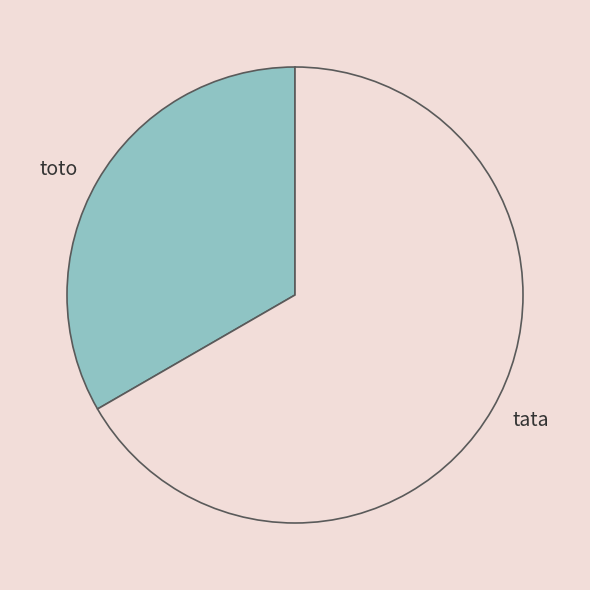

True or false: toto accounts for 33% of the total.

True